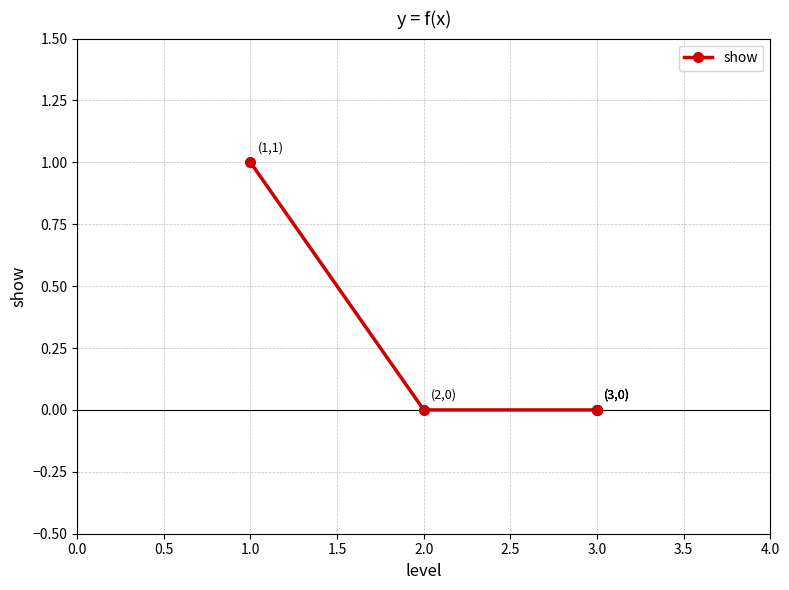

What is the greatest value displayed?

1